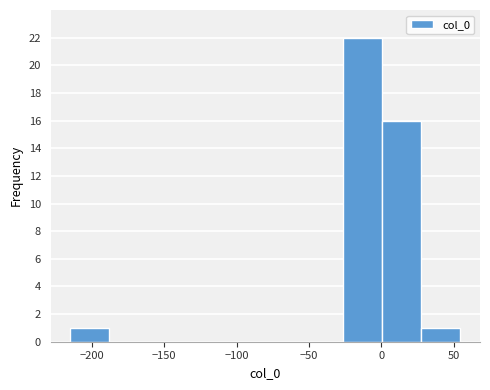

What is the height of the bar covering -215 to -190 on the x-axis? Neither the bar edges nor the heights are printed on the chart, so give them approximately, as read against the axes.

1